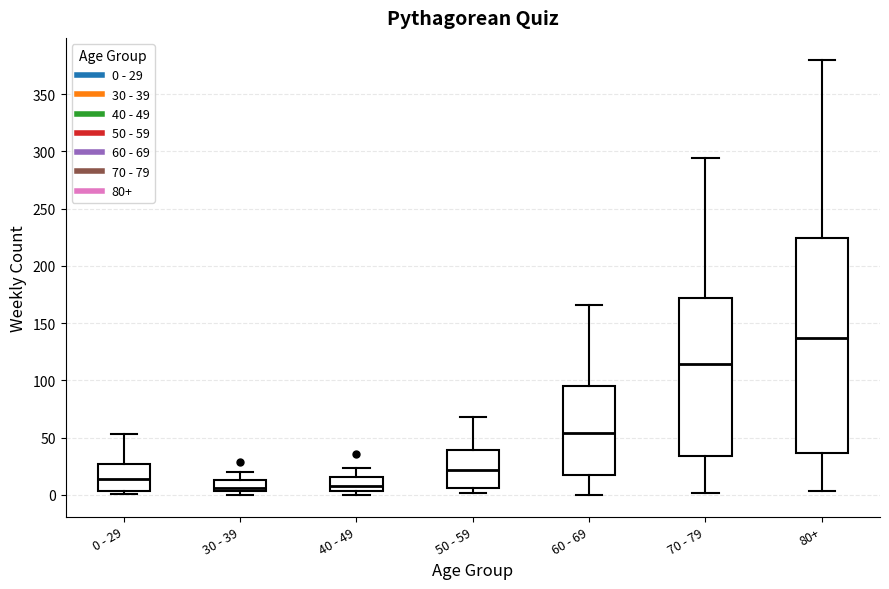

Where does the median line of the box for 60 - 69 sit on the y-axis? The values are not printed on the chart, so give them approximately, as read against the axis.

55